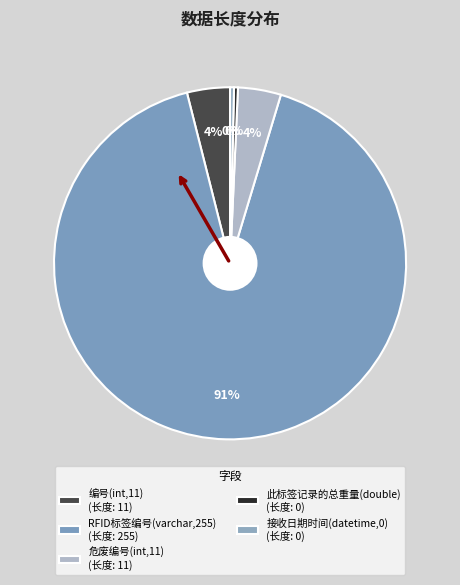

Is RFID标签编号(varchar,255) the majority of the pie?

Yes